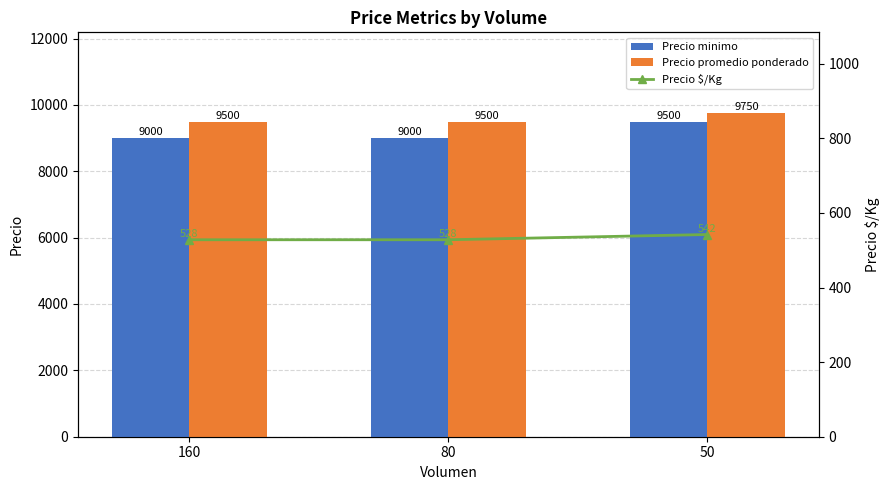

Is it true that Precio promedio ponderado equals 2450 at 80?

False